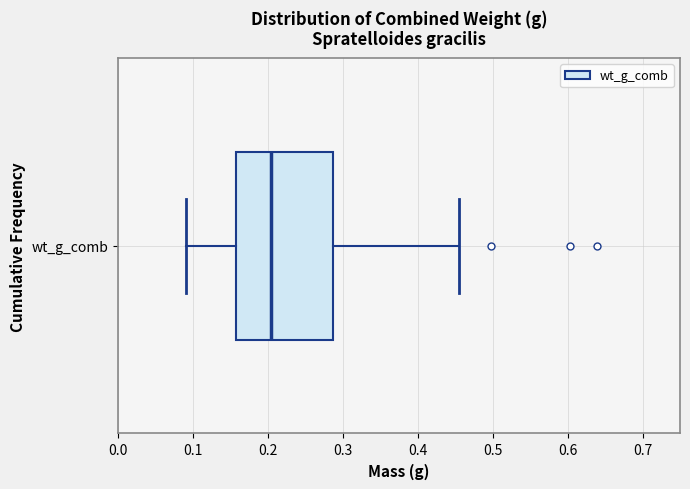

Read this box plot against the x-axis: the position of the median line, the range covered by the box, and the ends of both whiskers. The values are not printed on the chart, so give them approximately, as read against the axis.

median 0.20, box 0.16 to 0.29, whiskers 0.09 to 0.46